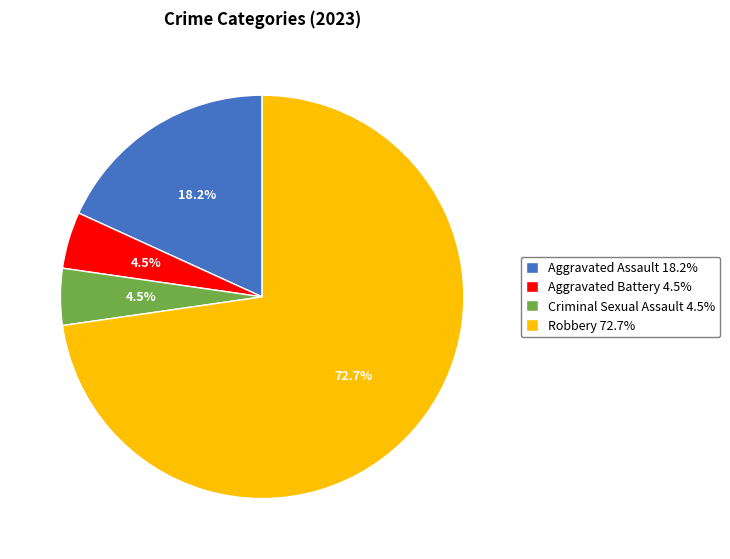

Which has a higher value, Aggravated Assault 18.2% or Robbery 72.7%?

Robbery 72.7%